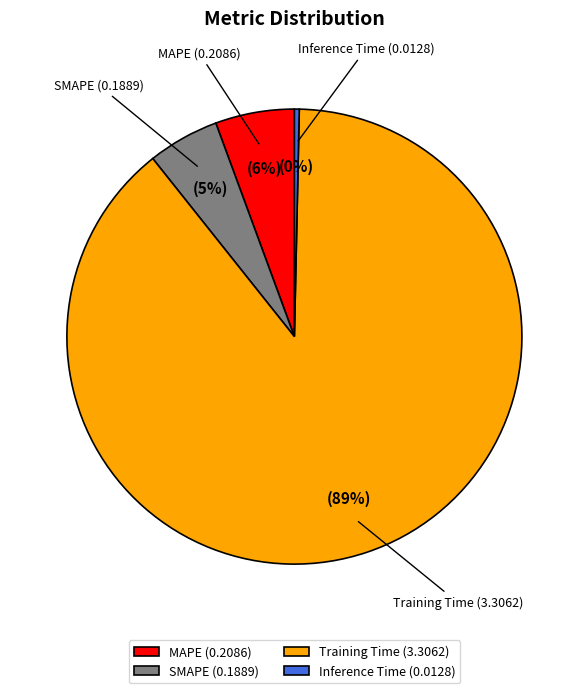

Does Training Time account for over 50% of the chart?

Yes